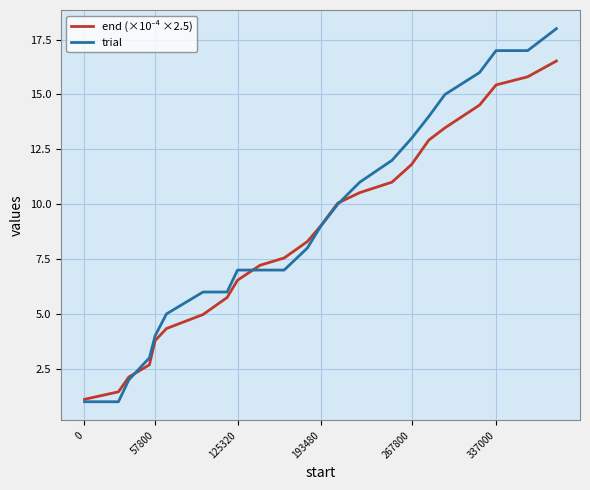

Which series has the largest range (max minus min)?

trial